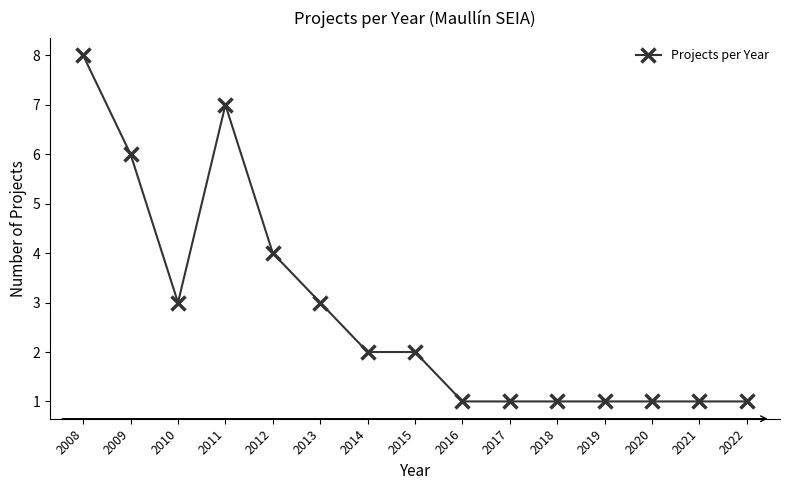

Reading left to right, list all the values displayed in this chart.

2008=8	2009=6	2010=3	2011=7	2012=4	2013=3	2014=2	2015=2	2016=1	2017=1	2018=1	2019=1	2020=1	2021=1	2022=1